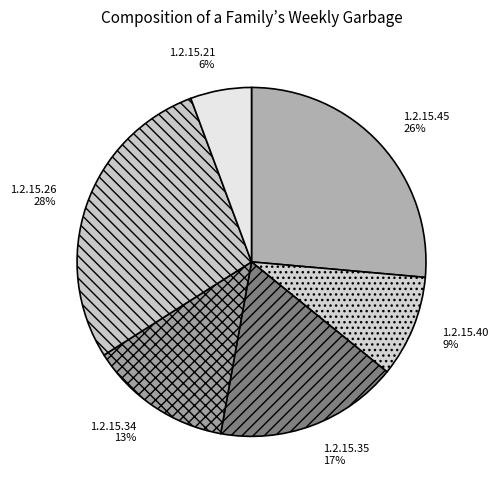

How many segments does this pie chart have?

6